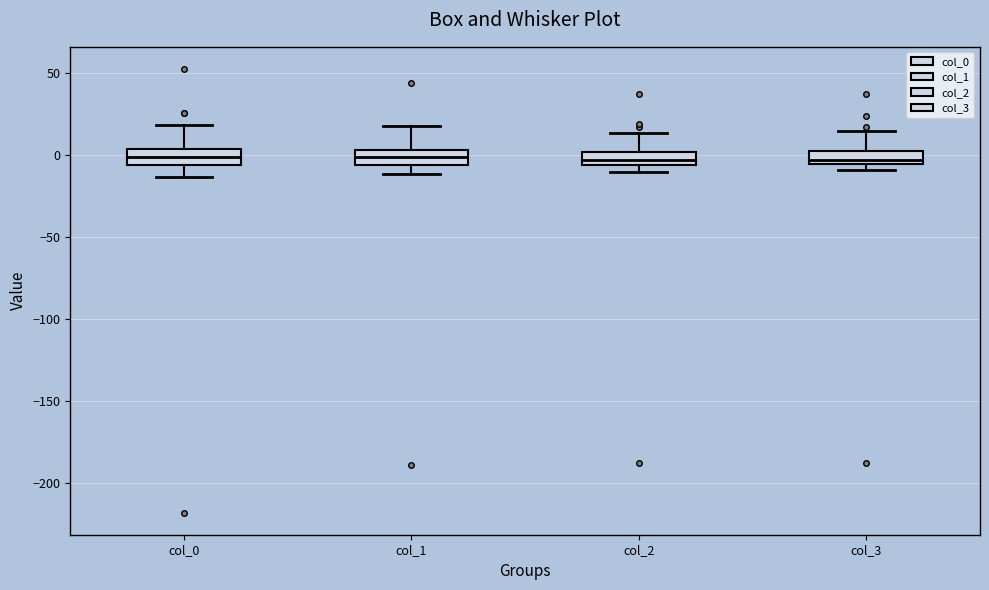

Where is the upper edge of the box for col_2 on the y-axis? The values are not printed on the chart, so give them approximately, as read against the axis.

0